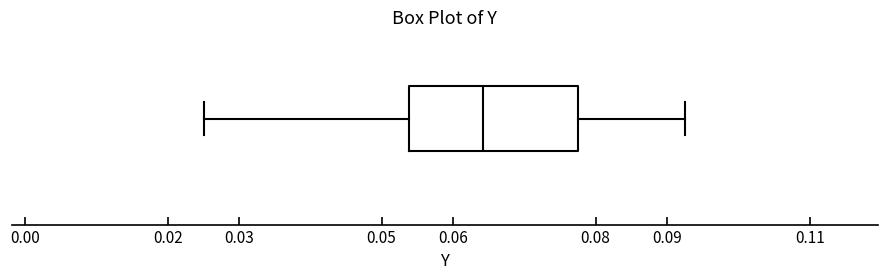

Transcribe this box plot: give where the median line is, the range the box spans, and where the two whiskers end, as read against the x-axis. The values are not printed on the chart, so give them approximately, as read against the axis.

median 0.064, box 0.054 to 0.078, whiskers 0.025 to 0.093